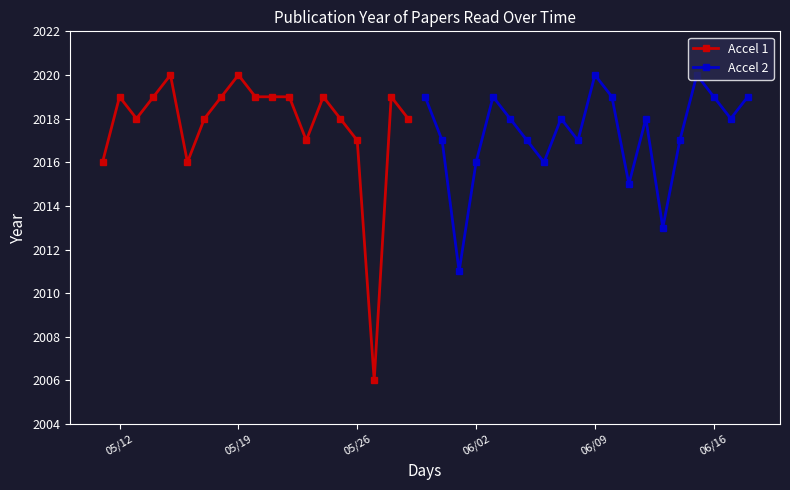

How many points are higher than both their immediate neighbors (excluding endpoints)?

11